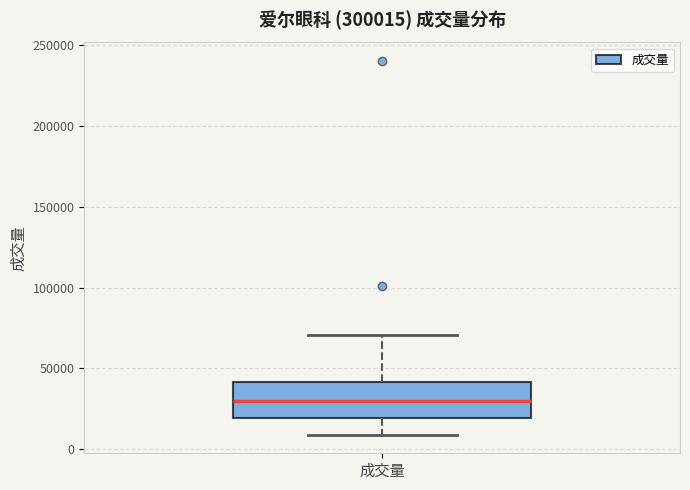

Transcribe this box plot: give where the median line is, the range the box spans, and where the two whiskers end, as read against the y-axis. The values are not printed on the chart, so give them approximately, as read against the axis.

median 30000, box 20000 to 40000, whiskers 10000 to 70000